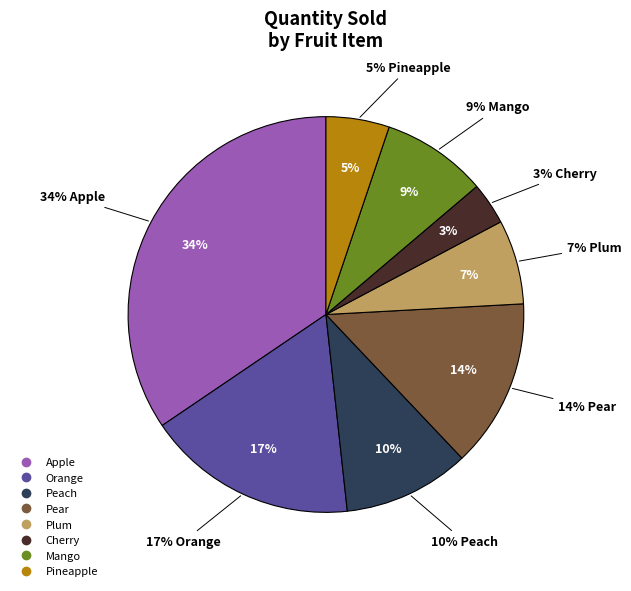

To the nearest percent, what percentage of the pie is Orange?

17%